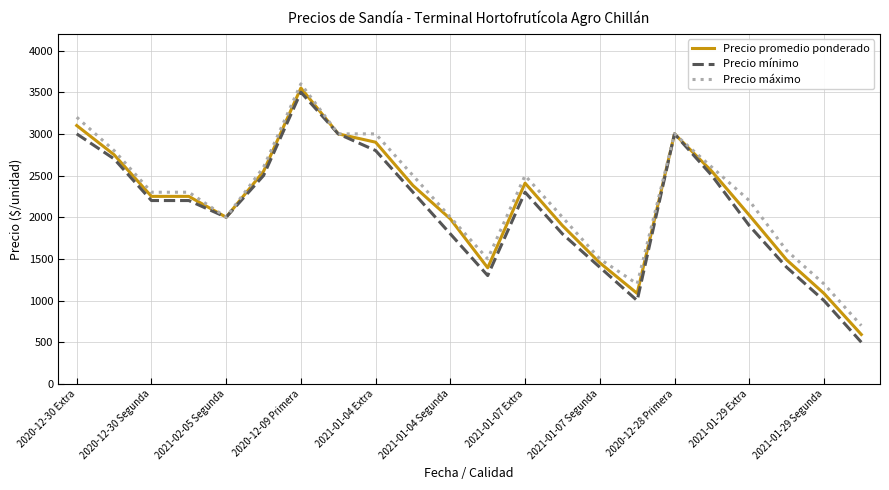

Which series has the widest spread of values?

Precio mínimo